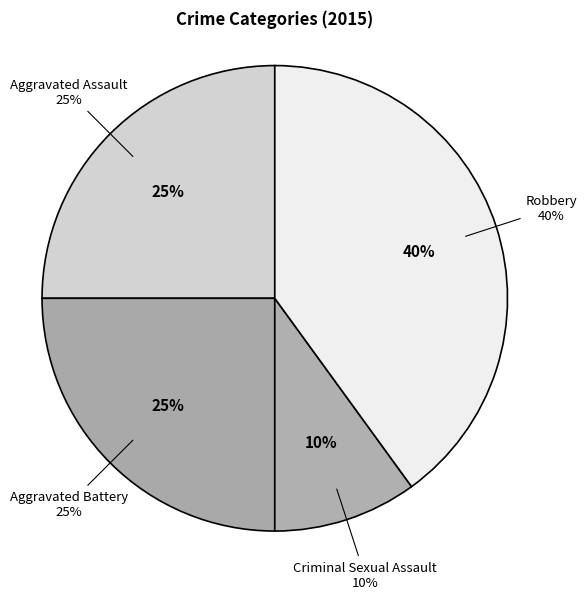

Which slice is the smallest?

Criminal Sexual Assault